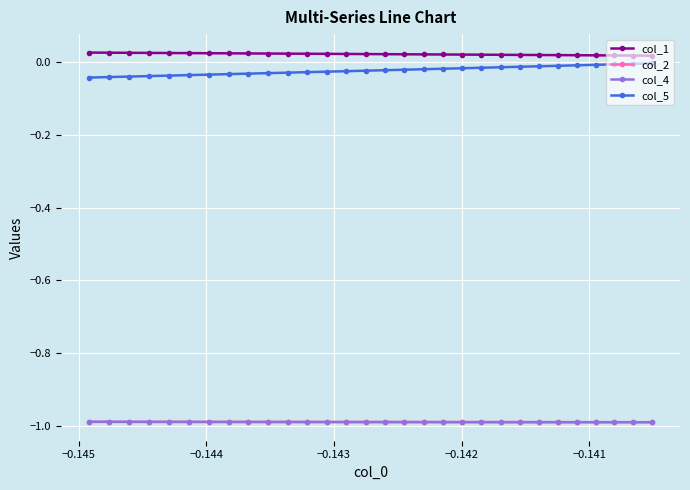

True or false: col_2 and col_4 cross at least once.

True